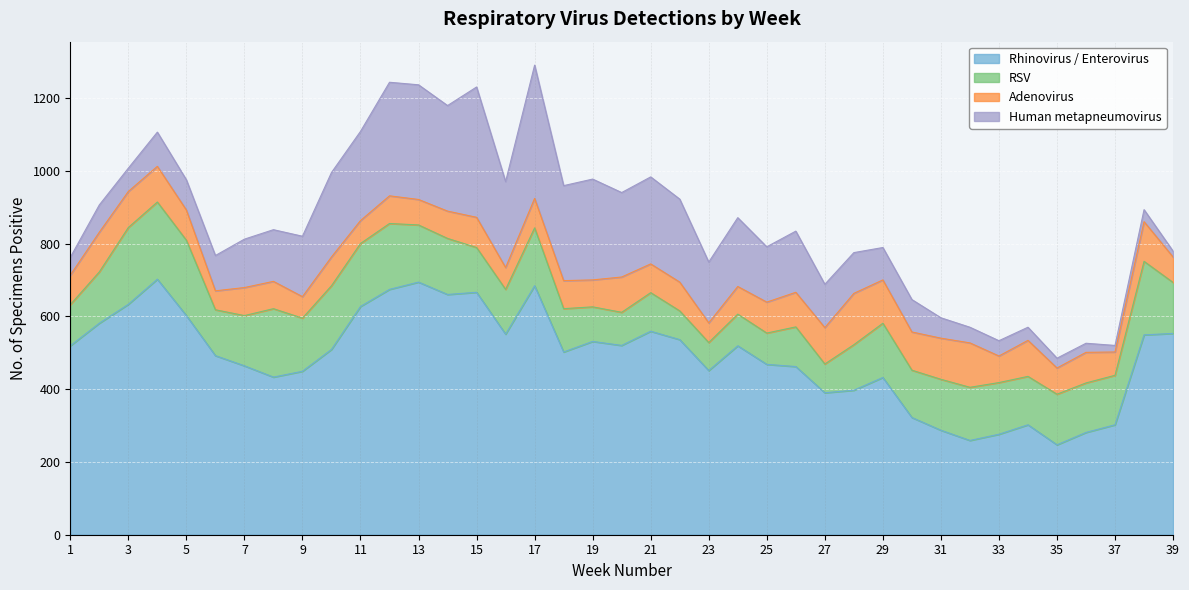

True or false: RSV has more than 2 points higher than both neighbors.

True